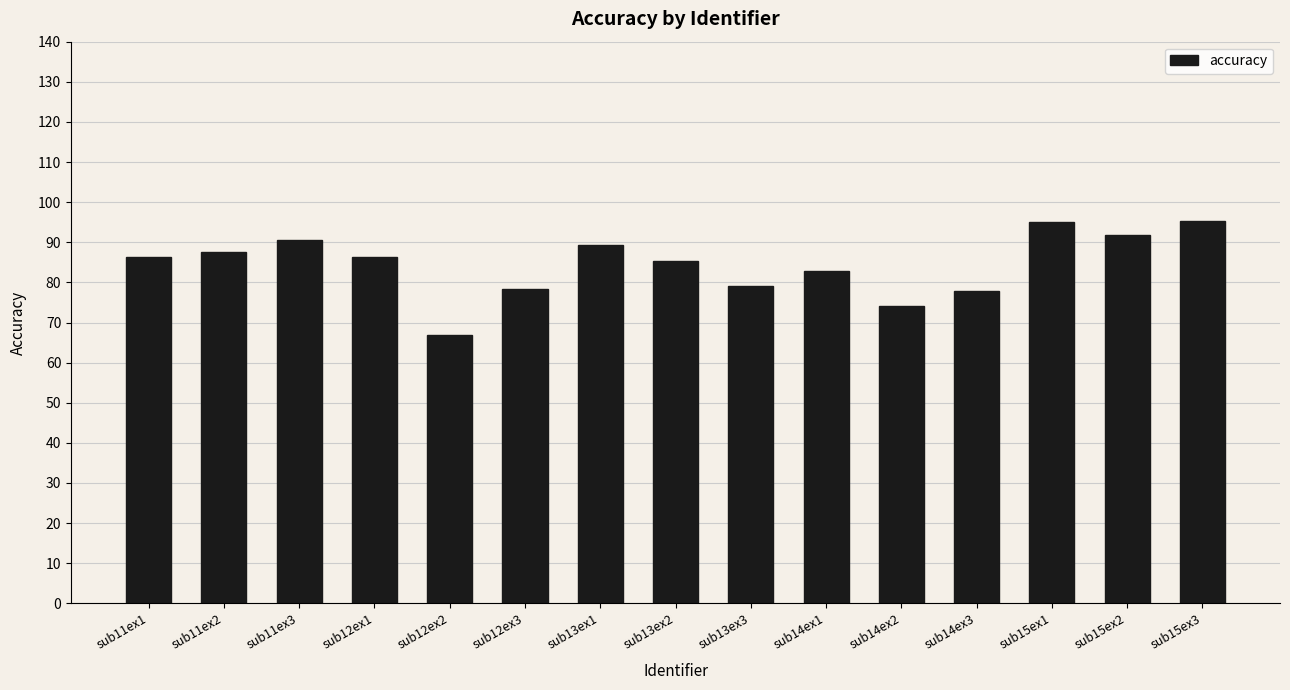

What is the minimum value shown in the chart?

66.9